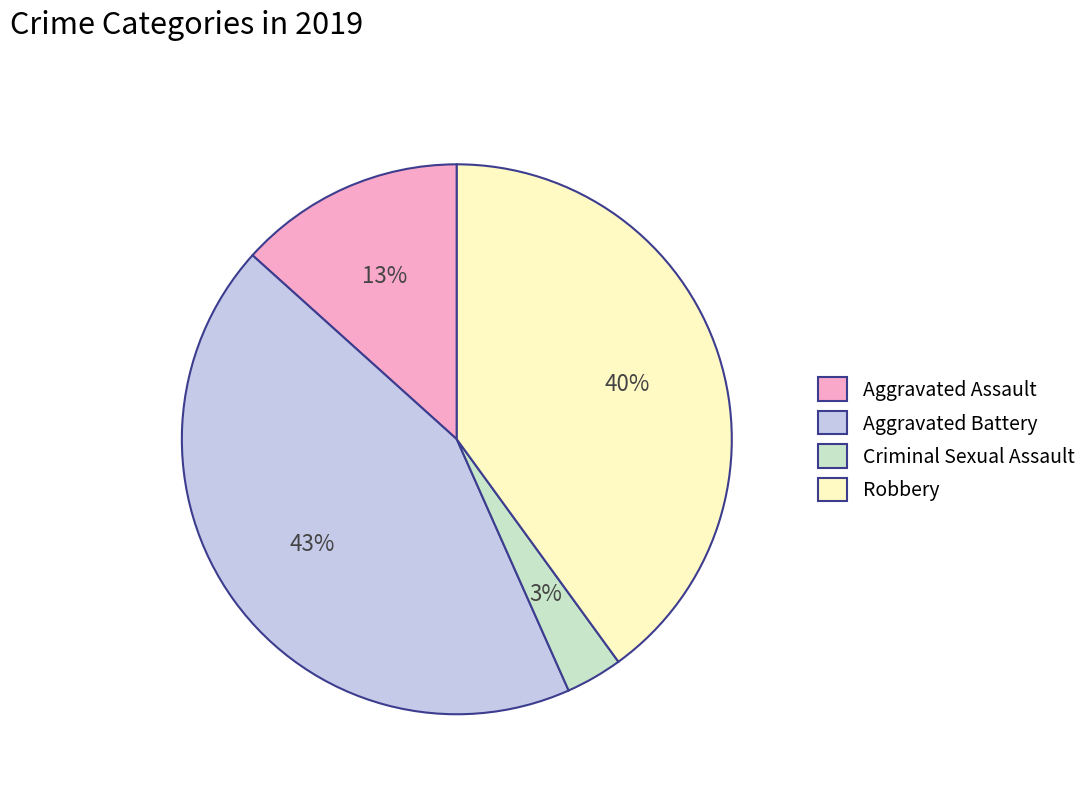

Is it true that Criminal Sexual Assault is 3% of the pie?

True